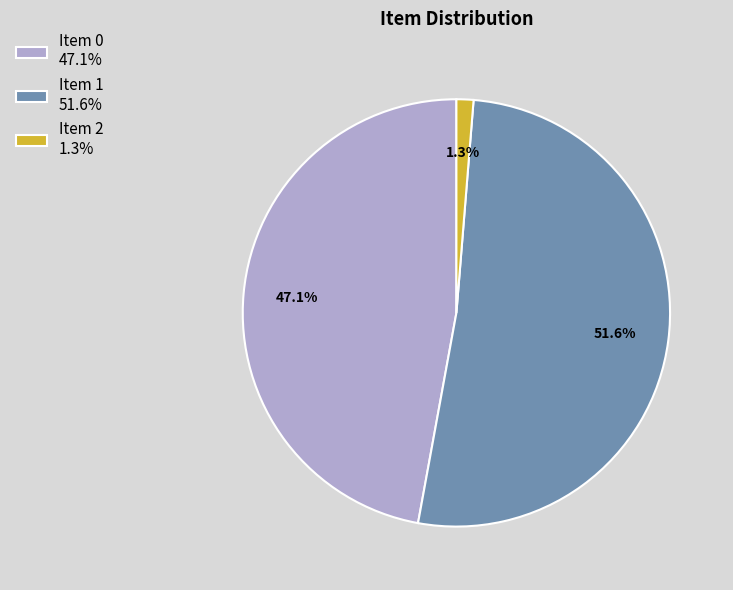

What percentage is NOT represented by Item 1 51.6%?

48.4%